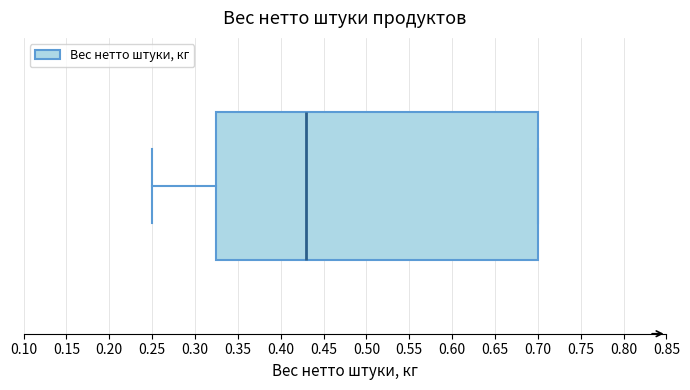

Where is the left edge of the box on the x-axis? The values are not printed on the chart, so give them approximately, as read against the axis.

0.325